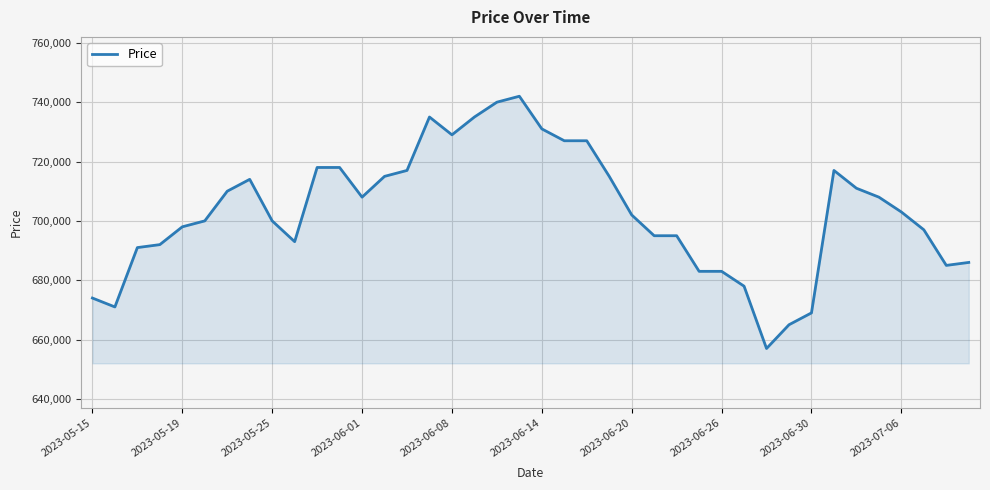

What is the smallest value displayed?

657000